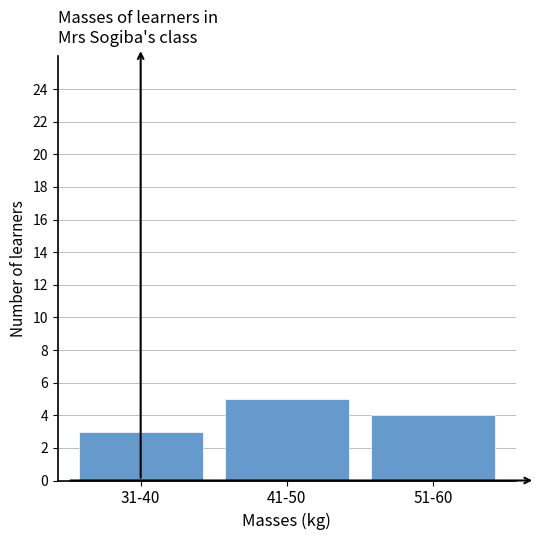

Reading left to right, extract all data points from this chart.

31-40=3	41-50=5	51-60=4